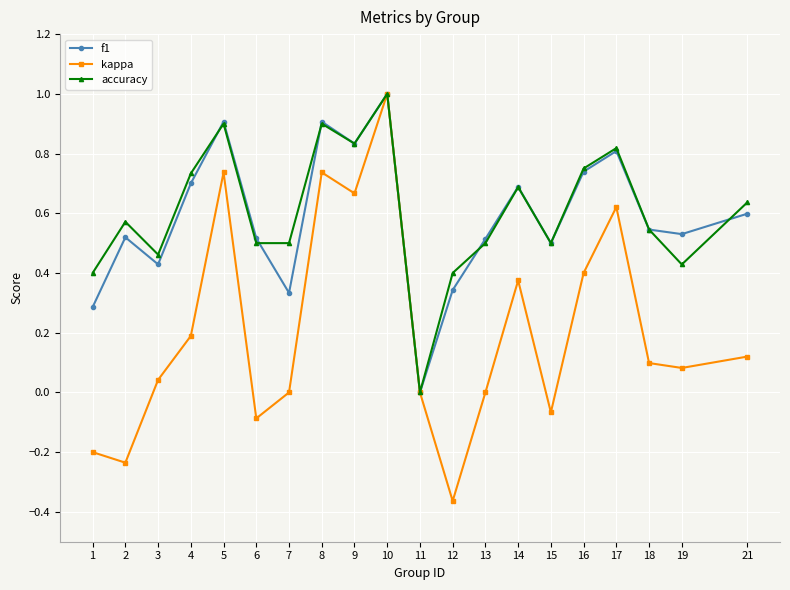

Which series has the widest spread of values?

kappa